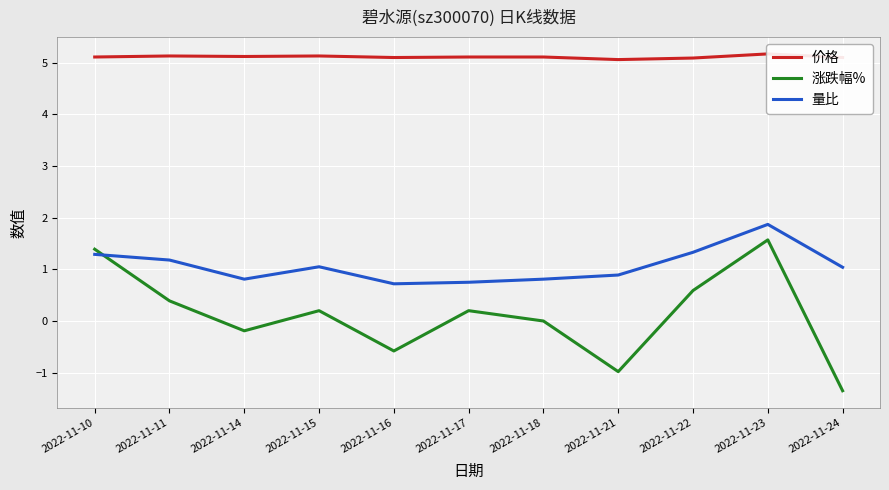

Reading right to left, list all the values displayed in this chart.

价格: 5.1	5.2	5.1	5.1	5.1	5.1	5.1	5.1	5.1	5.1	5.1
涨跌幅%: -1.4	1.6	0.6	-1.0	0.0	0.2	-0.6	0.2	-0.2	0.4	1.4
量比: 1.0	1.9	1.3	0.9	0.8	0.8	0.7	1.1	0.8	1.2	1.3